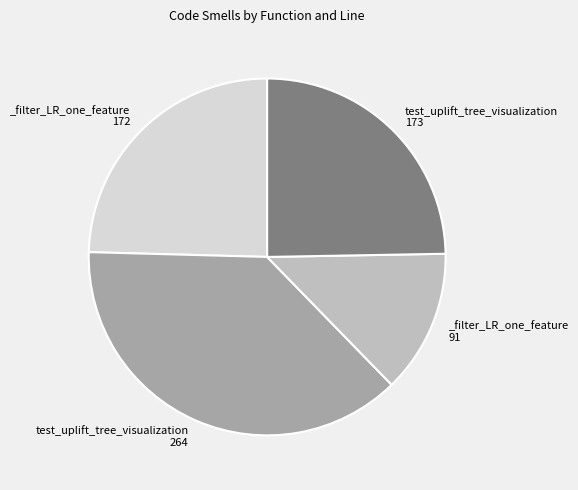

Does any single category account for the majority?

No